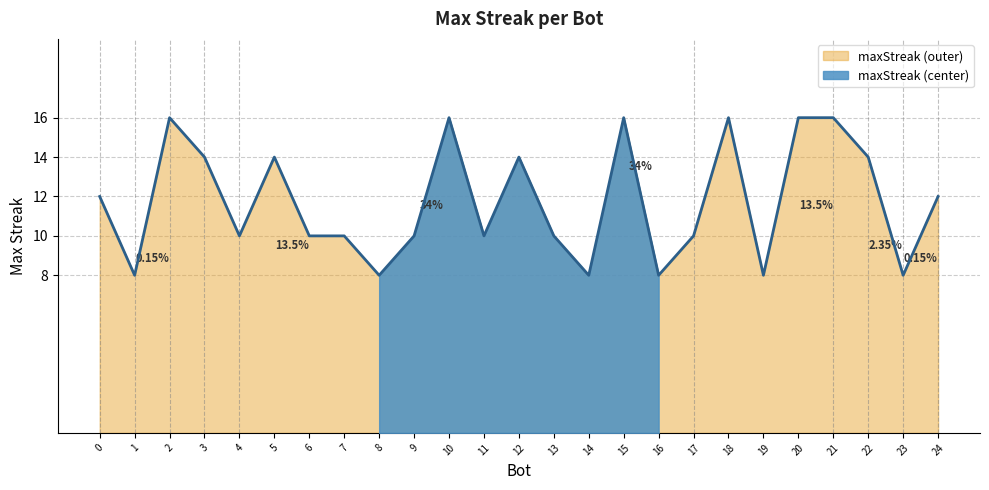

Count the values in the range 10 to 14.

13